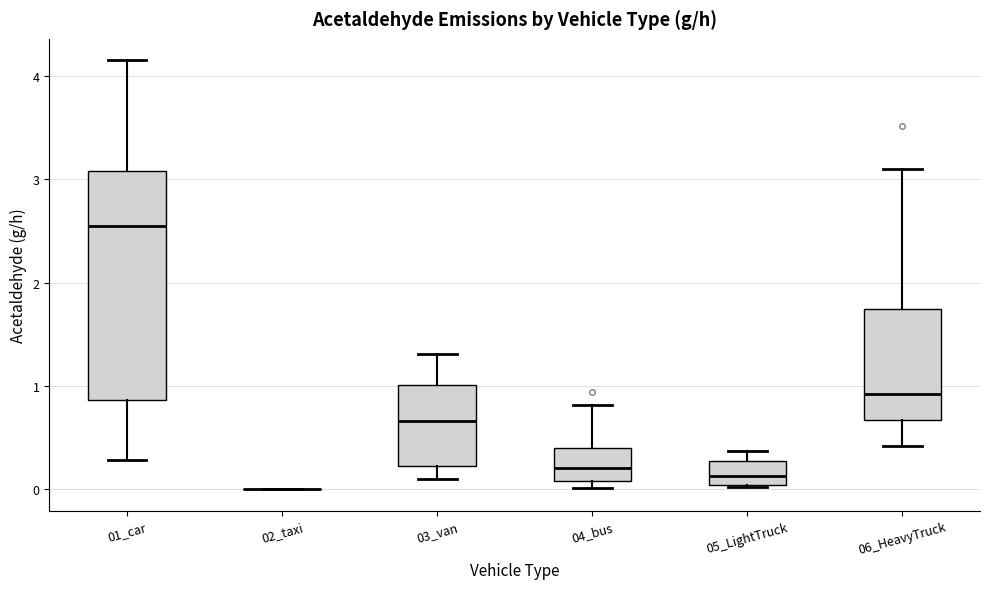

Reading left to right, read every box against the y-axis: the position of its median line, the range the box covers, and the ends of its whiskers. The values are not printed on the chart, so give them approximately, as read against the axis.

01_car: median 2.6, box 0.9 to 3.1, whiskers 0.3 to 4.2
02_taxi: box collapsed to a line at 0.0, whiskers 0.0 to 0.0
03_van: median 0.7, box 0.2 to 1.0, whiskers 0.1 to 1.3
04_bus: median 0.2, box 0.1 to 0.4, whiskers 0.0 to 0.8
05_LightTruck: median 0.1, box 0.0 to 0.3, whiskers 0.0 to 0.4
06_HeavyTruck: median 0.9, box 0.7 to 1.7, whiskers 0.4 to 3.1